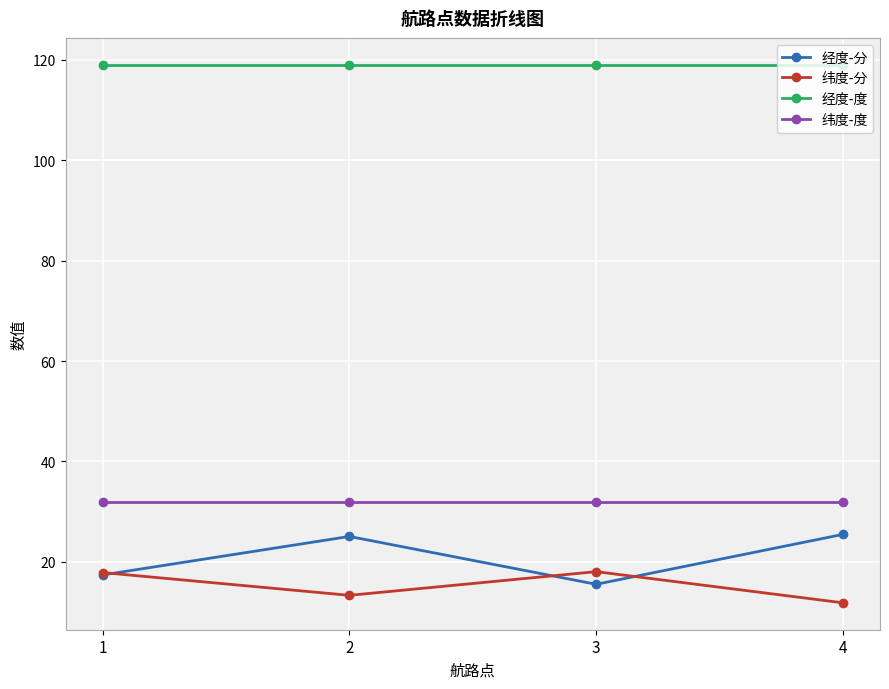

Read the 经度-度 value at 3.

119.0